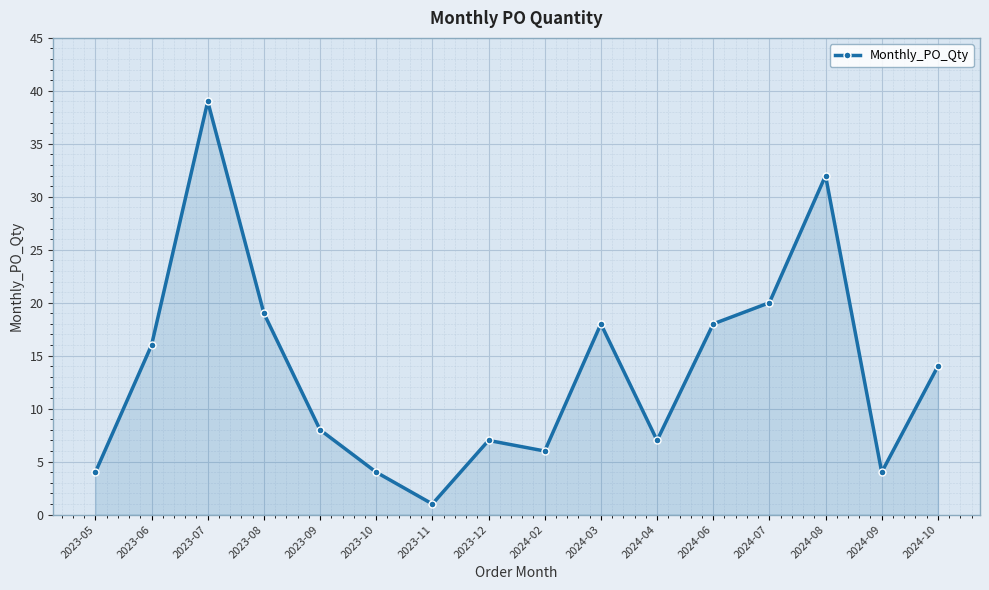

What is the change in value from 2023-11 to 2024-04?

+6